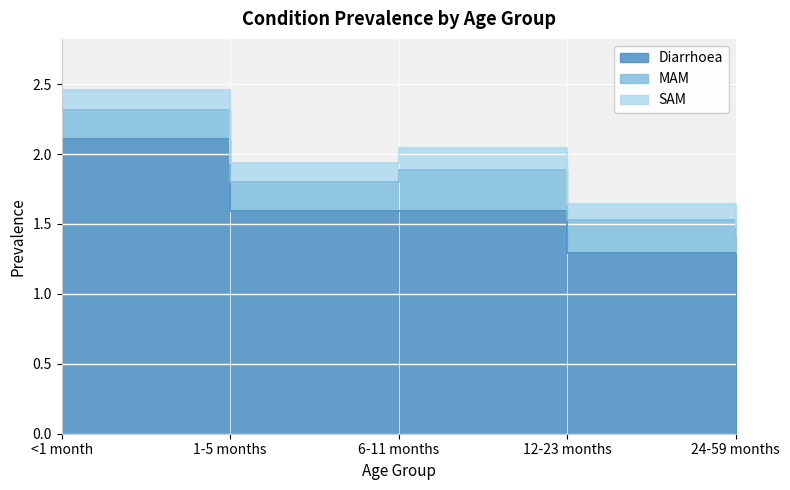

True or false: MAM and Diarrhoea intersect in this chart.

False